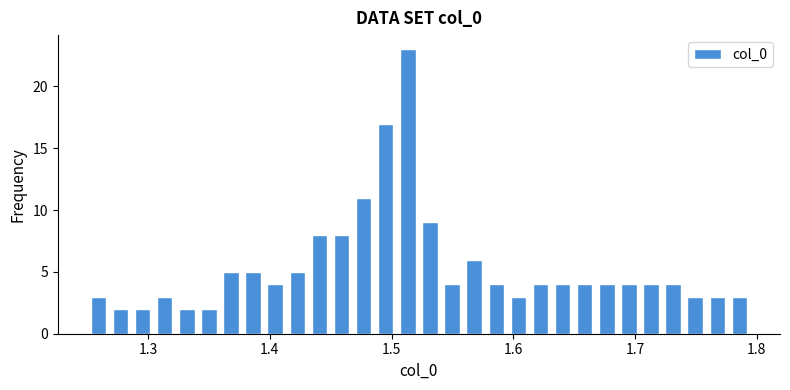

Read against the x-axis, roughly where is the centre of the tallest bar?

1.51